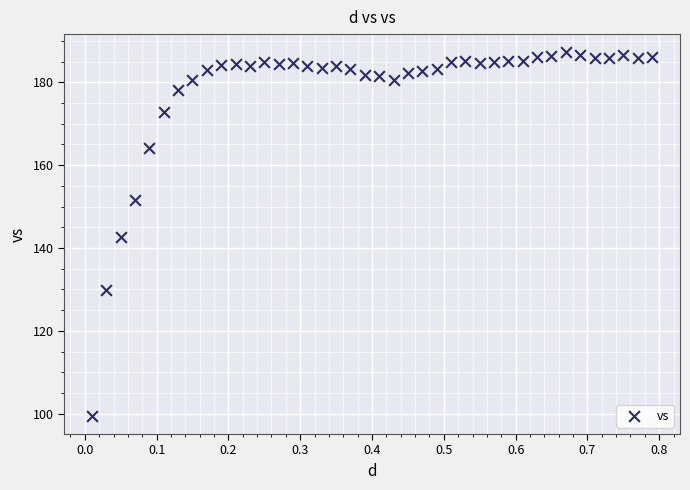

What is the range of Y values (max minus min)?

87.8